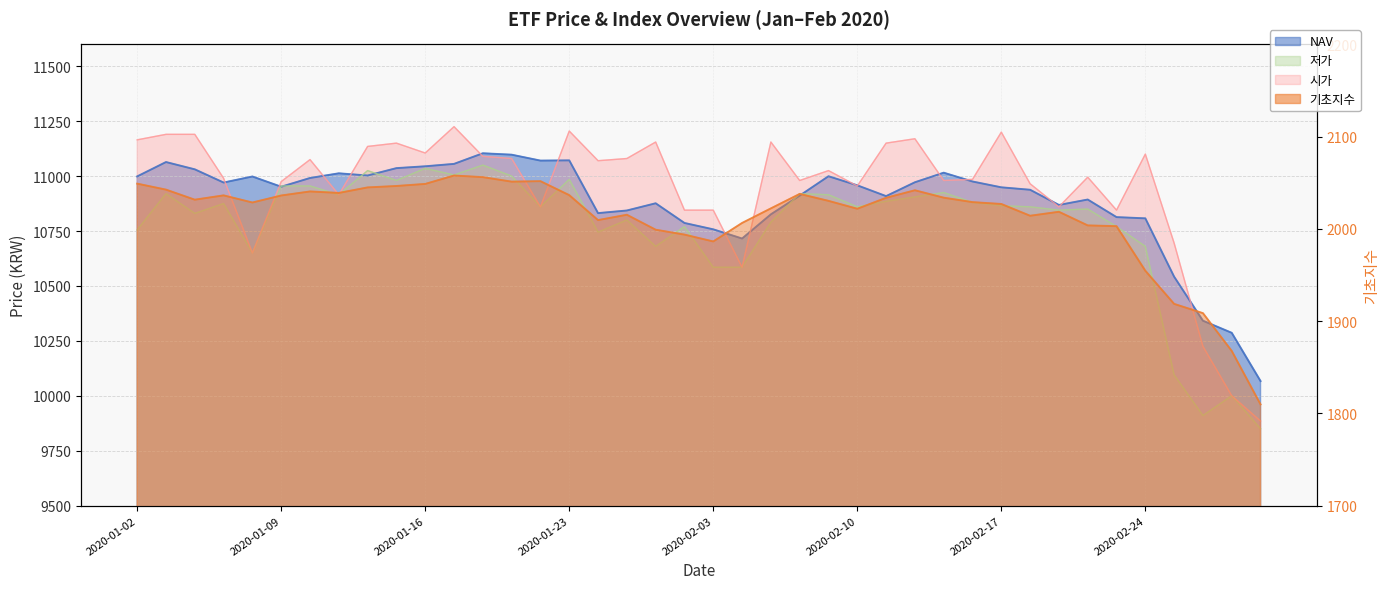

The value of 시가 at 2020-02-27 is 10000.0. True or false?

True